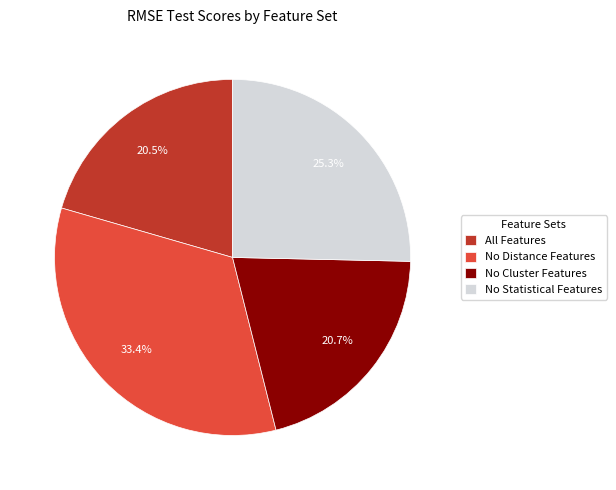

Is All Features the majority of the pie?

No